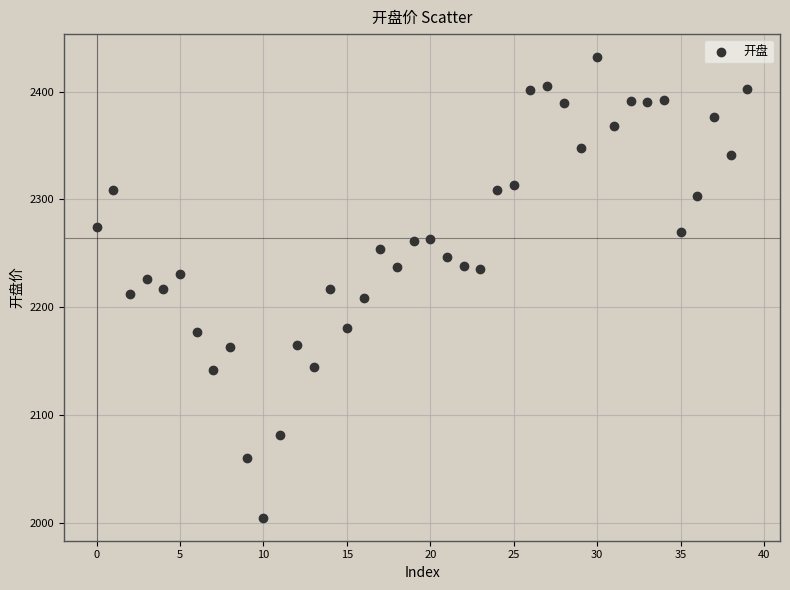

Count the number of points in this scatter plot.

40